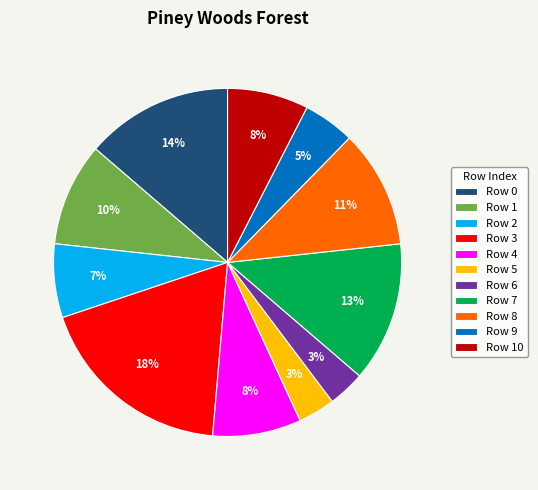

To the nearest percent, what is the average slice percentage?

9%